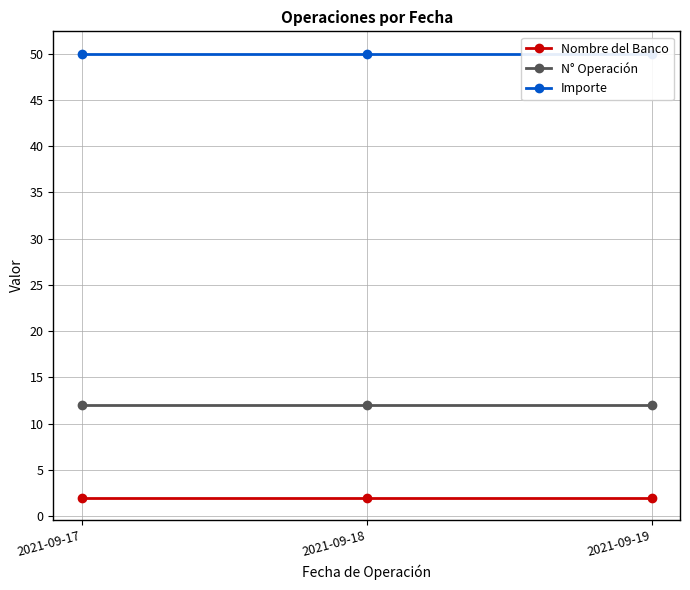

Which series has the widest spread of values?

Nombre del Banco